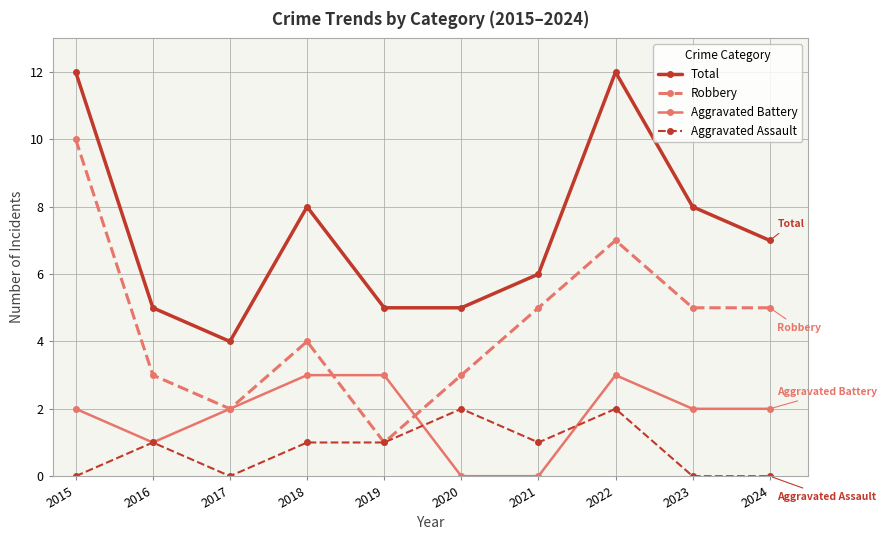

True or false: Aggravated Battery and Total cross at least once.

False